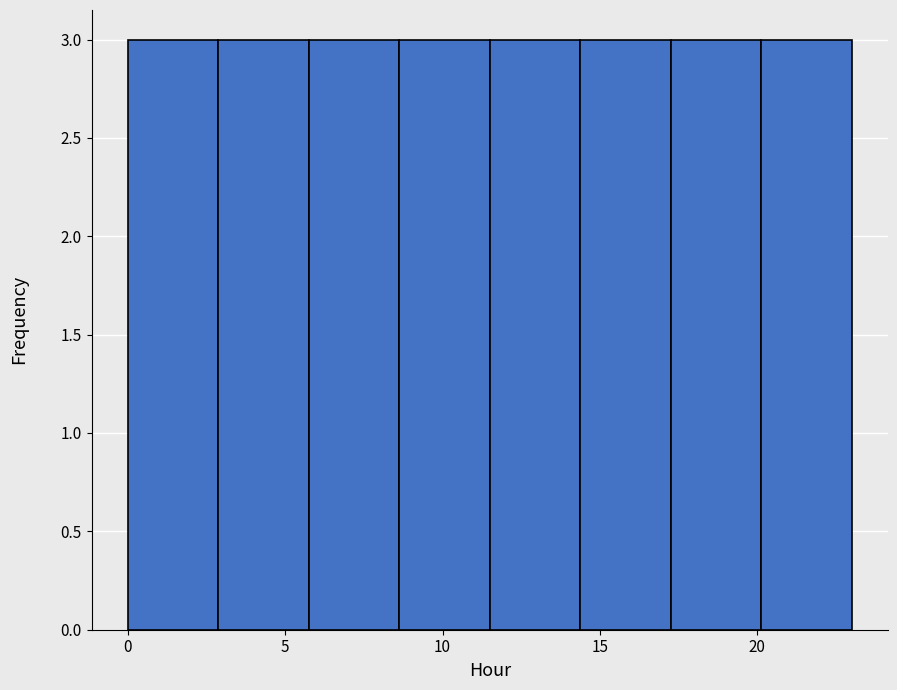

How tall is the bar that spans 20.0 to 23.0 on the x-axis? Neither the bar edges nor the heights are printed on the chart, so give them approximately, as read against the axes.

3